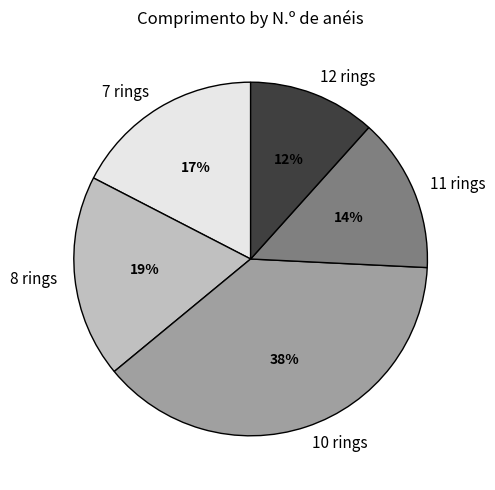

To the nearest percent, what portion does 8 rings represent?

19%